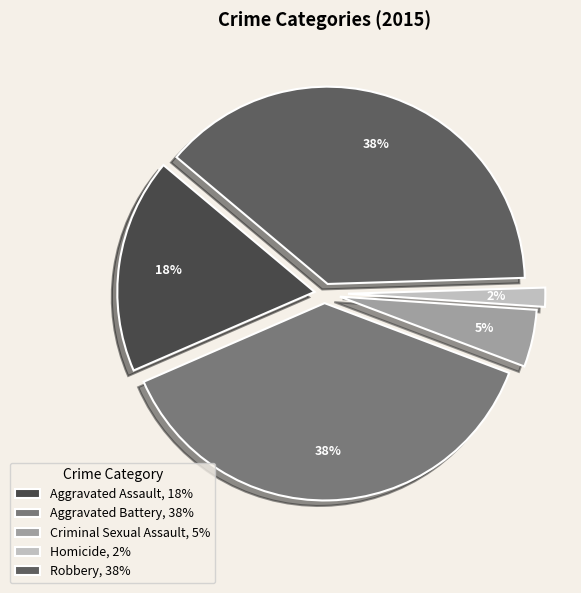

Is it true that Aggravated Battery is 45% of the pie?

False